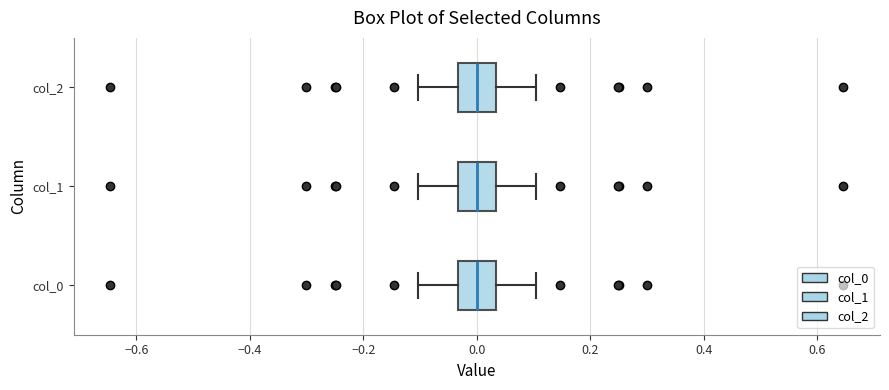

Reading bottom to top, read every box against the x-axis: the position of its median line, the range the box covers, and the ends of its whiskers. The values are not printed on the chart, so give them approximately, as read against the axis.

col_0: median 0.00, box -0.04 to 0.04, whiskers -0.10 to 0.10
col_1: median 0.00, box -0.04 to 0.04, whiskers -0.10 to 0.10
col_2: median 0.00, box -0.04 to 0.04, whiskers -0.10 to 0.10